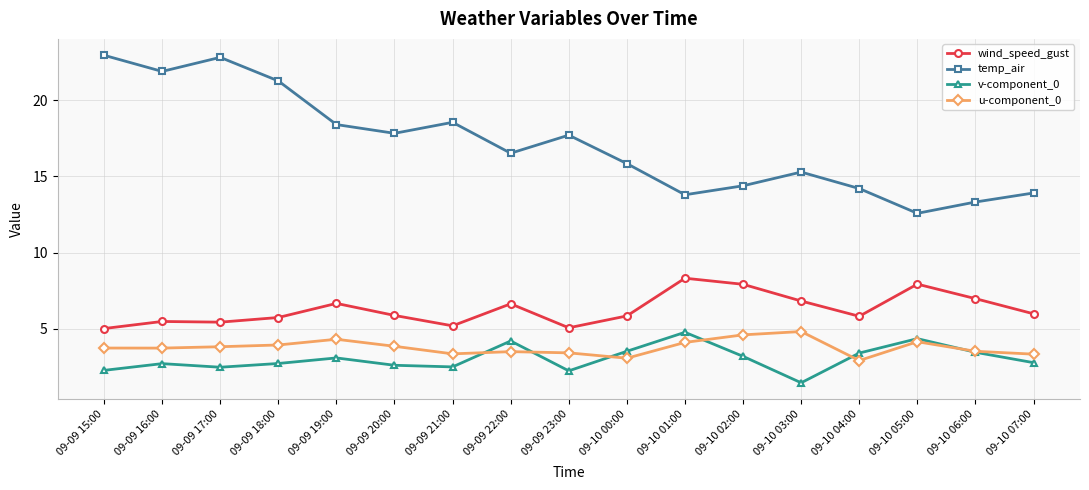

What are all the series names shown in the legend?

wind_speed_gust, temp_air, v-component_0, u-component_0